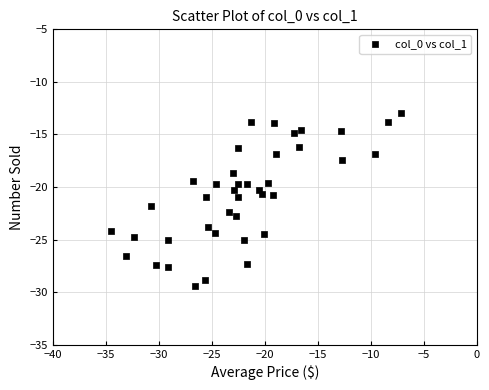

What is the range of X values (max minus min)?

27.4